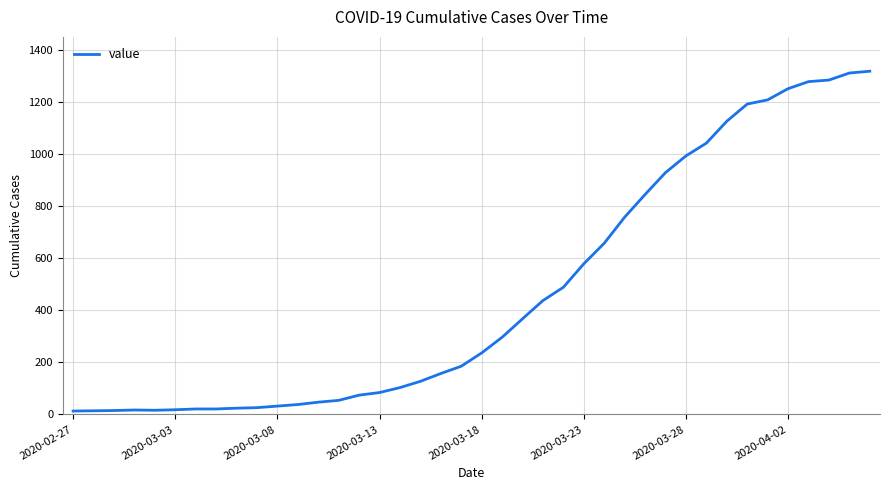

What is the difference between the maximum and minimum values?

1304